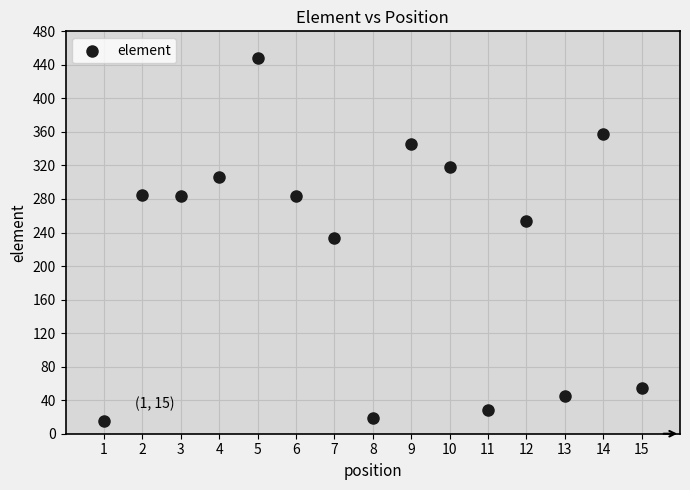

What is the range of Y values (max minus min)?

433